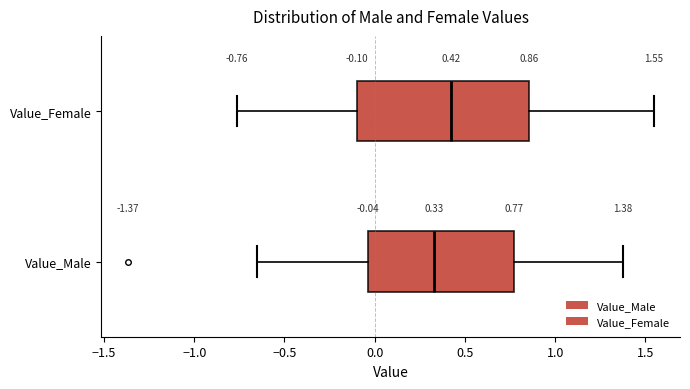

Which box is the widest, from its left edge to its right edge?

Value_Female